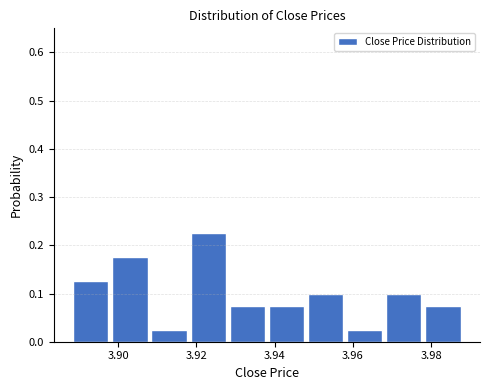

Reading left to right, list every bar in this chart as the range it spans on the x-axis followed by its height. The values are not printed on the chart, so give them approximately, as read against the axis.

3.888 to 3.898: 0.13
3.898 to 3.908: 0.18
3.908 to 3.918: 0.03
3.918 to 3.928: 0.23
3.928 to 3.938: 0.08
3.938 to 3.948: 0.08
3.948 to 3.958: 0.10
3.958 to 3.968: 0.03
3.968 to 3.978: 0.10
3.978 to 3.988: 0.08